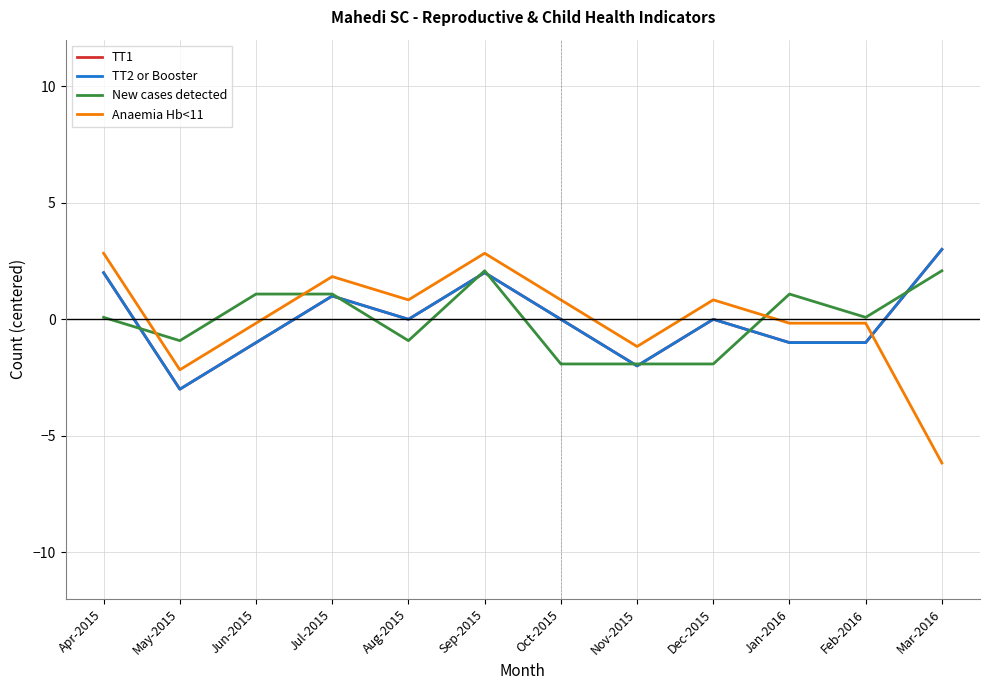

What is the difference between the TT1 values at Oct-2015 and Jul-2015?

1.0